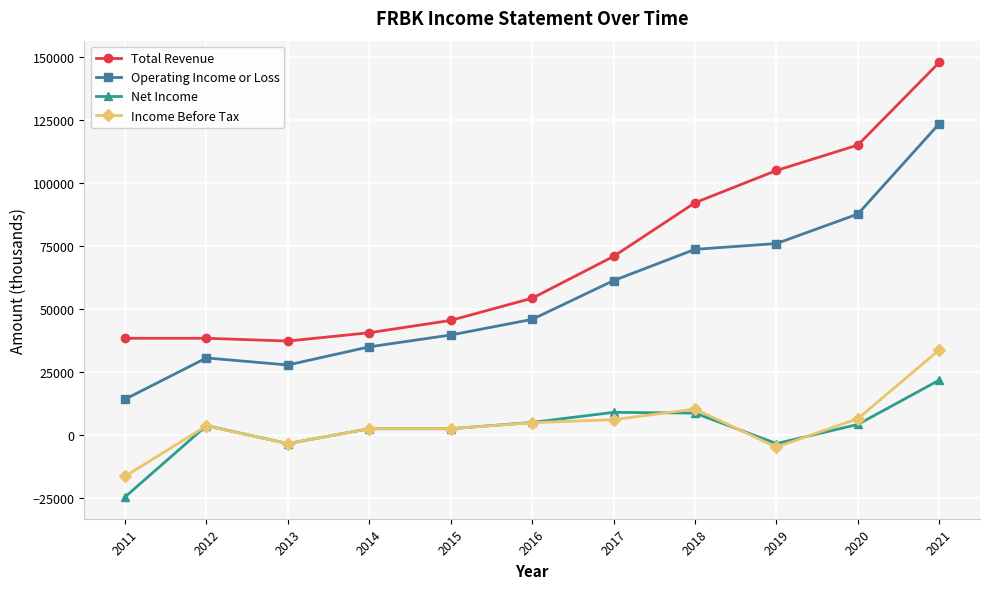

Is the value of Income Before Tax at 2012 greater than the value of Operating Income or Loss at 2013?

No